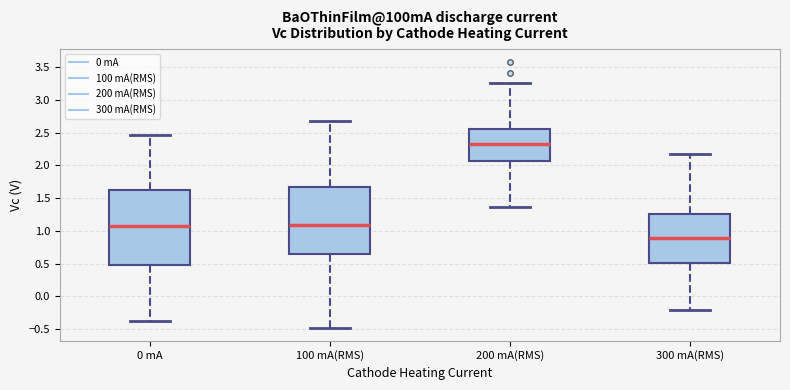

Reading left to right, transcribe this box plot: for each box, give where its median line is, the range the box spans, and where its two whiskers end, as read against the y-axis. The values are not printed on the chart, so give them approximately, as read against the axis.

0 mA: median 1.05, box 0.50 to 1.65, whiskers -0.40 to 2.45
100 mA(RMS): median 1.10, box 0.65 to 1.70, whiskers -0.50 to 2.70
200 mA(RMS): median 2.35, box 2.05 to 2.55, whiskers 1.35 to 3.25
300 mA(RMS): median 0.90, box 0.50 to 1.25, whiskers -0.20 to 2.15